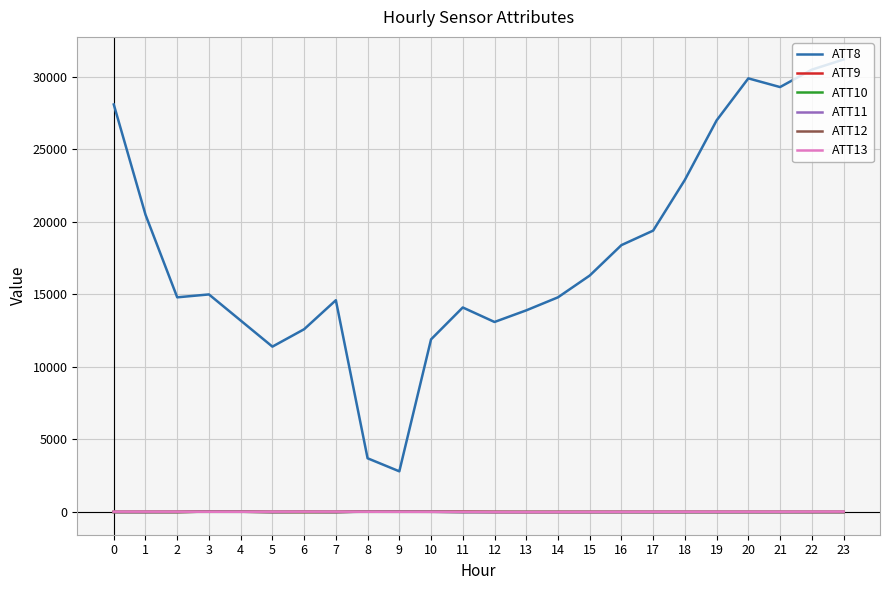

Which series ends up on top after the final intersection of ATT11 and ATT13?

ATT13